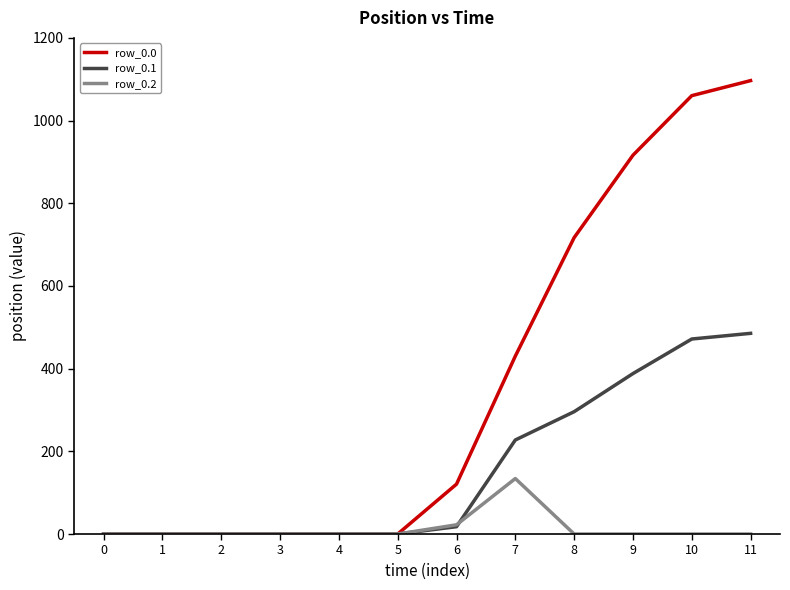

Reading right to left, transcribe all the data shown in this chart.

row_0.0: 1096.7	1060.3	916.2	716.9	430.3	120.6	0.0	0.0	0.0	0.0	0.0	0.0
row_0.1: 485.4	471.7	388.1	295.9	227.5	17.7	0.0	0.0	0.0	0.0	0.0	0.0
row_0.2: 0.0	0.0	0.0	0.0	134.2	22.3	0.0	0.0	0.0	0.0	0.0	0.0